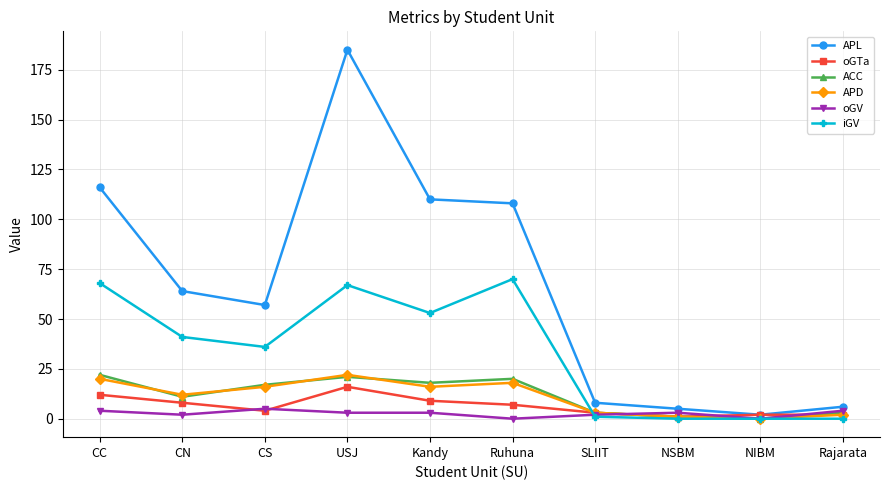

True or false: APD and APL cross at least once.

False